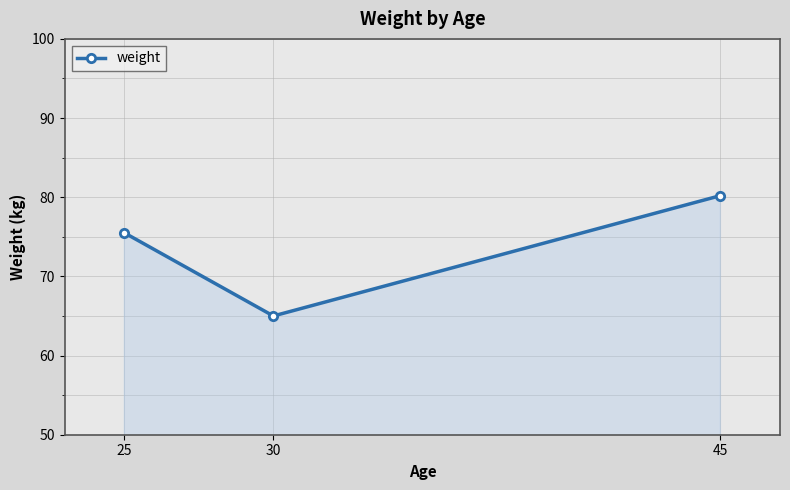

The chart shows a value of 125.5 at 25. True or false?

False